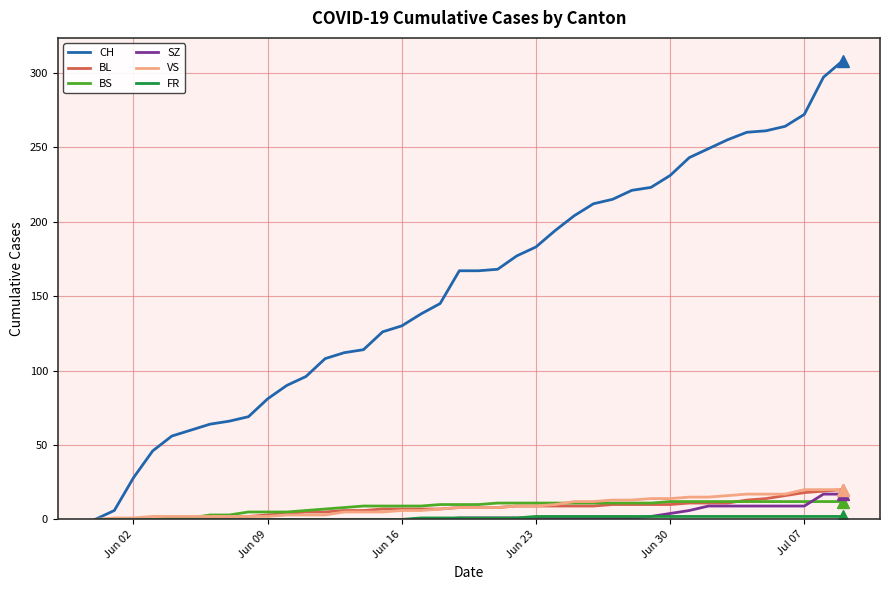

Which series has the largest range (max minus min)?

CH